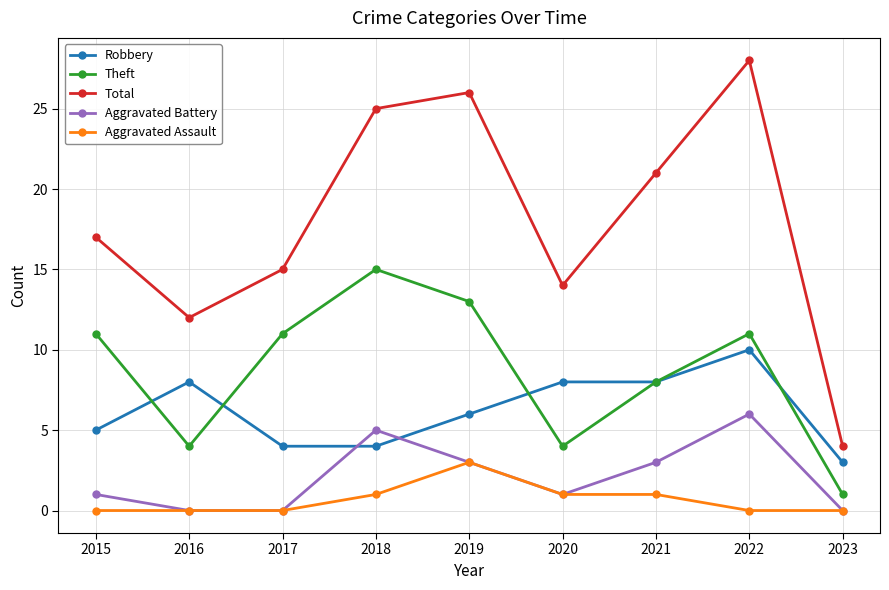

At 2022, list the series in order from largest to smallest.

Total, Theft, Robbery, Aggravated Battery, Aggravated Assault